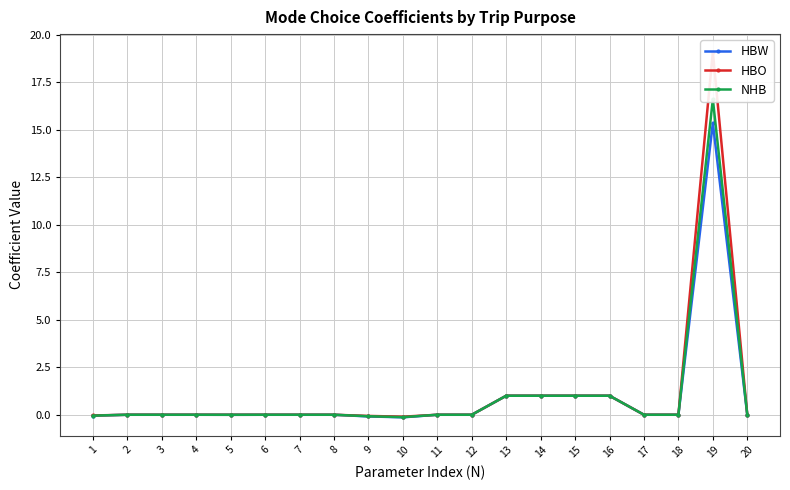

How many interior local peaks does the HBW series have?

1